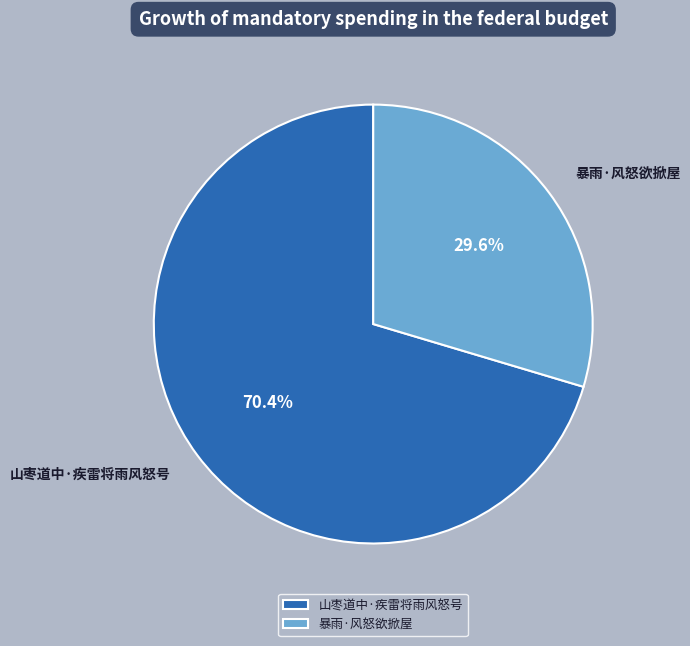

What is the smallest slice in the pie chart?

暴雨·风怒欲掀屋